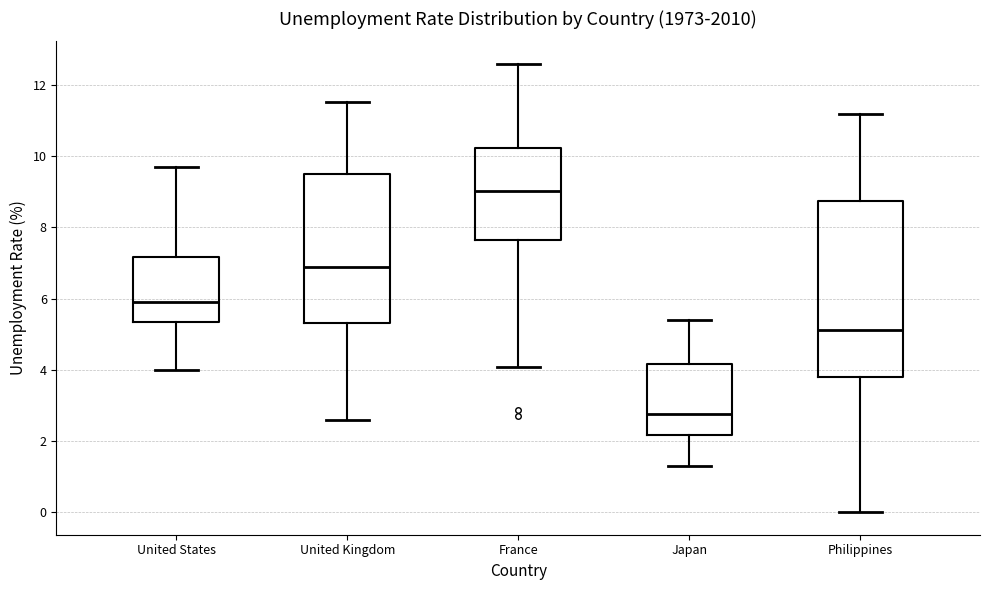

Which box has the lowest median line?

Japan